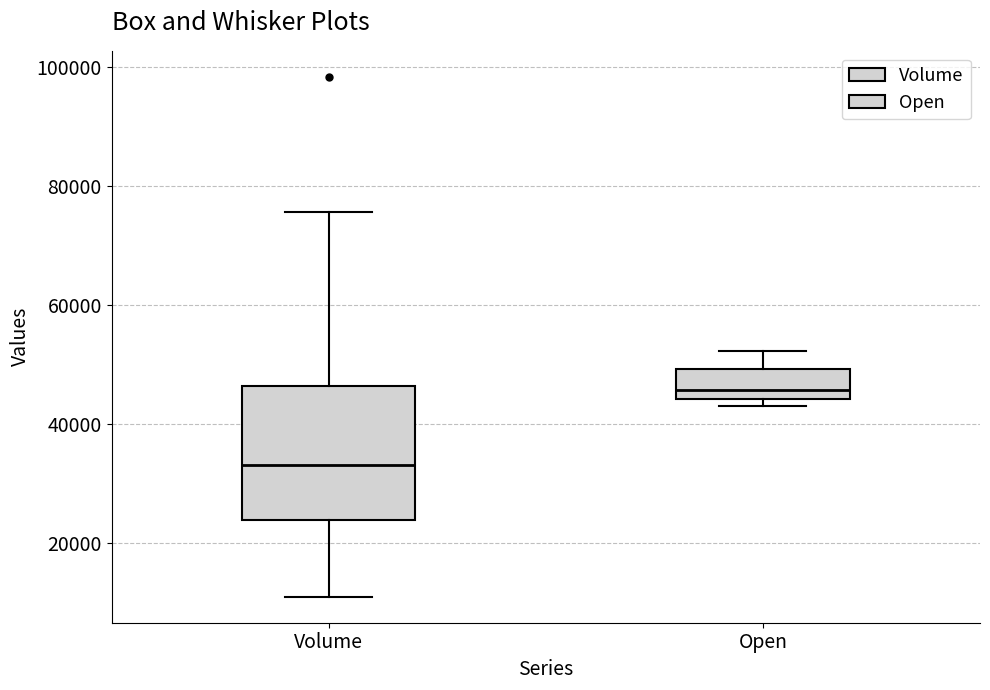

Comparing the boxes themselves (not the whiskers), which one is the tallest?

Volume